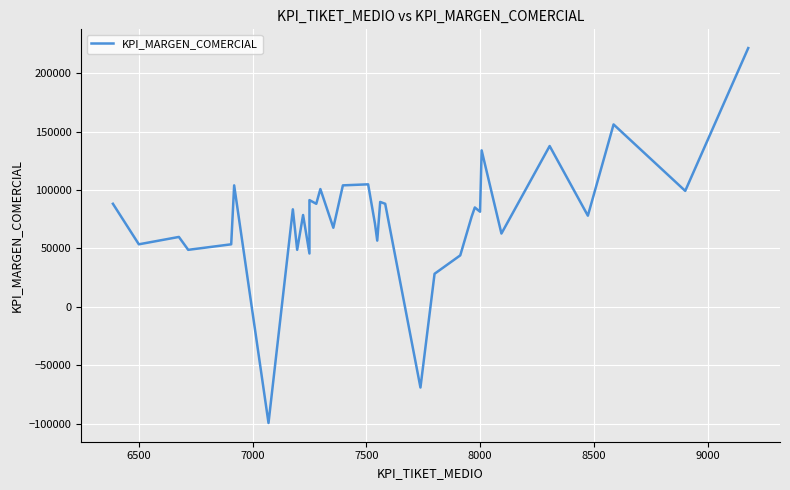

How many lines are shown in the chart?

1